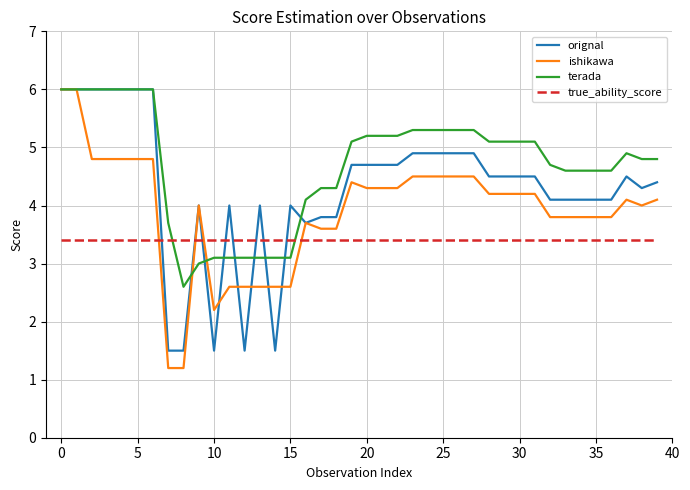

Rank the series by their average value, from highest to lowest.

terada, orignal, ishikawa, true_ability_score